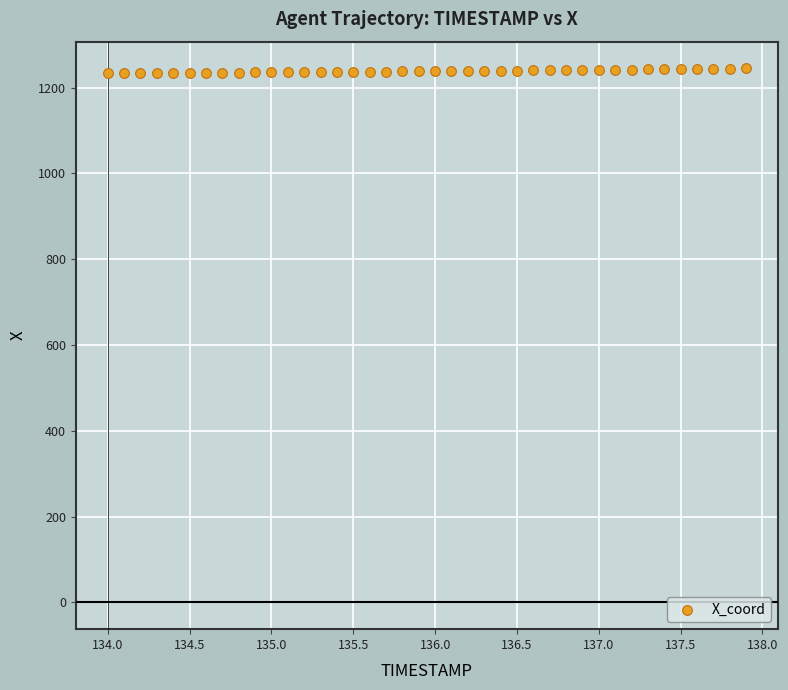

What is the range of X values (max minus min)?

3.9